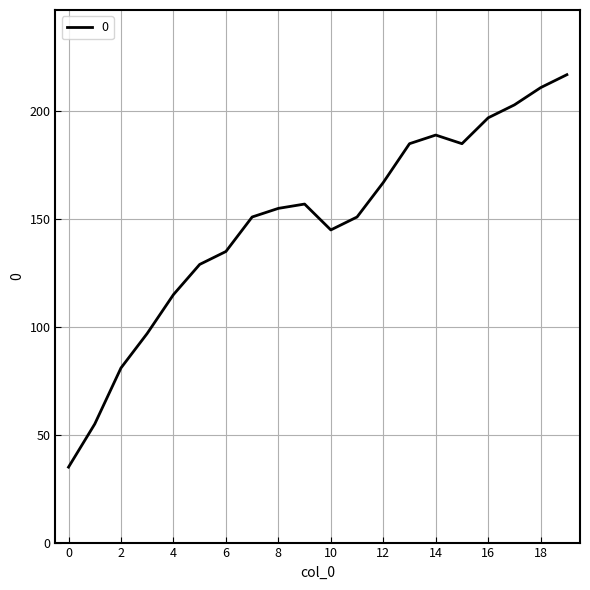

How many lines are shown in the chart?

1